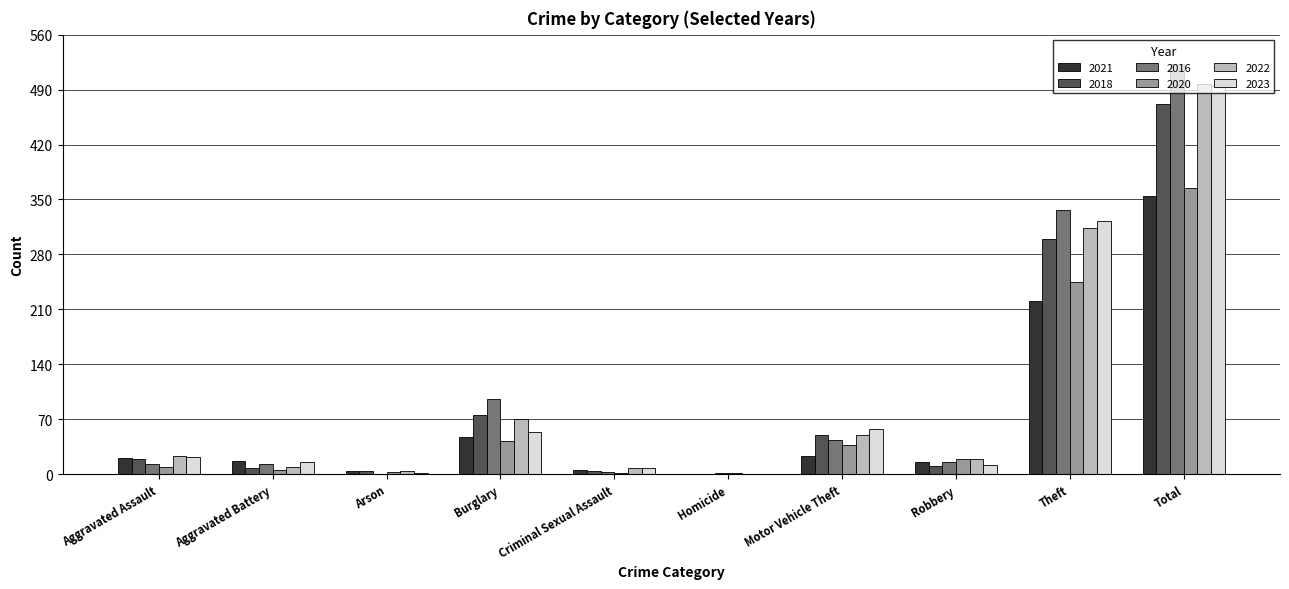

Is the value of 2023 at Total greater than the value of 2016 at Aggravated Battery?

Yes